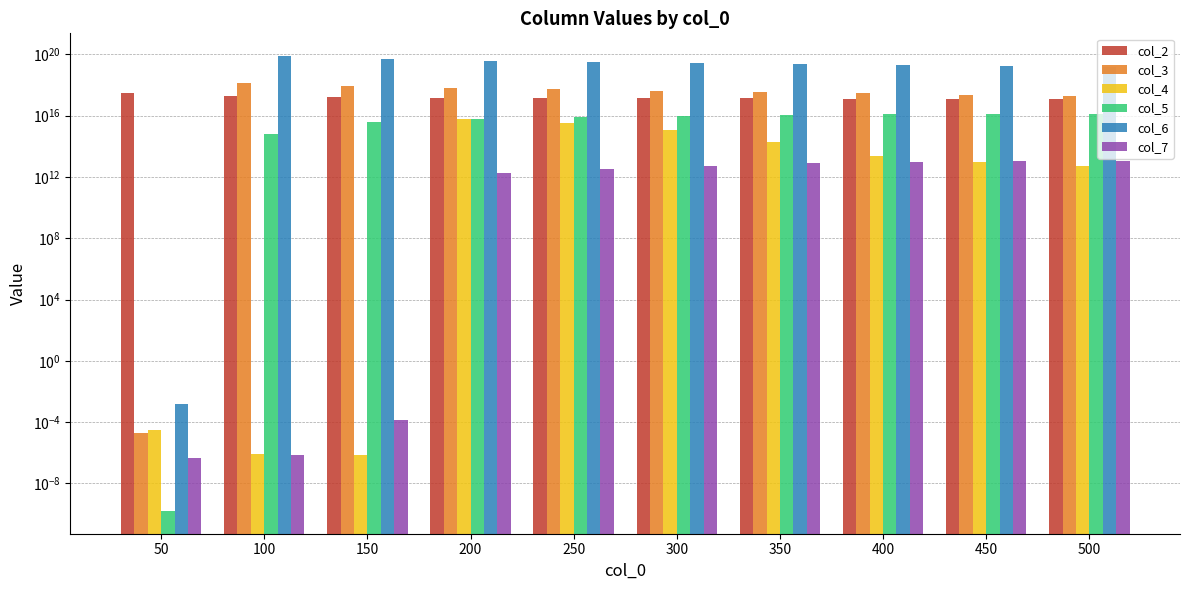

What is the sum of the col_4 values at 450 and 150?

9154500000000.0